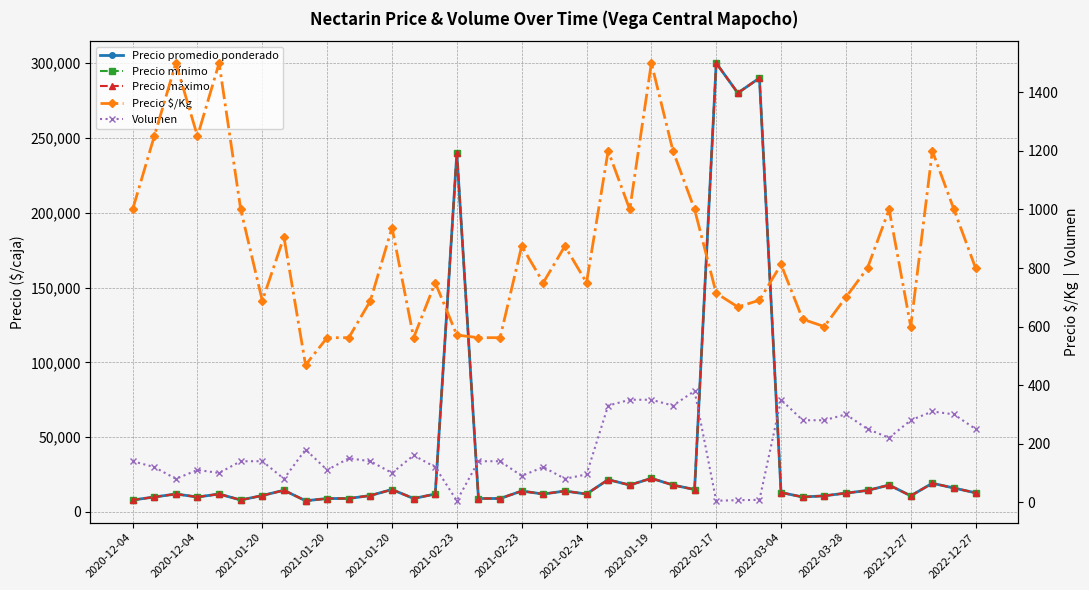

Is the value of Precio máximo at 20 greater than the value of Volumen at 2021-01-20?

Yes